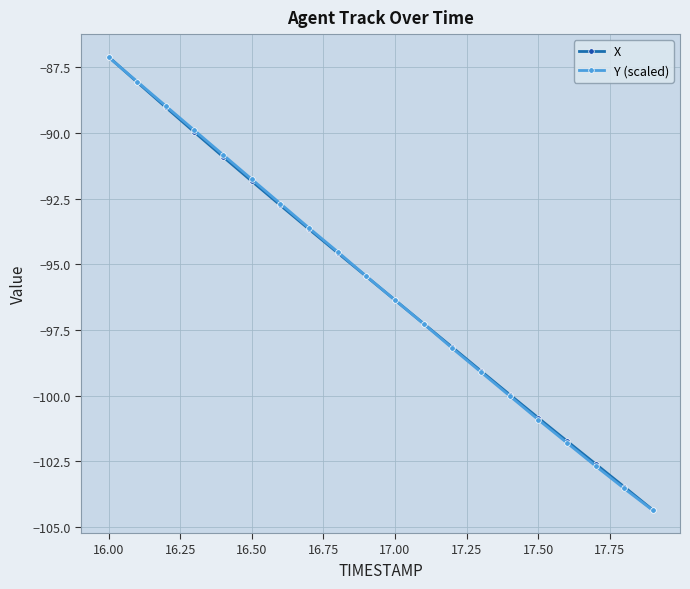

What is the greatest value displayed?

-87.1